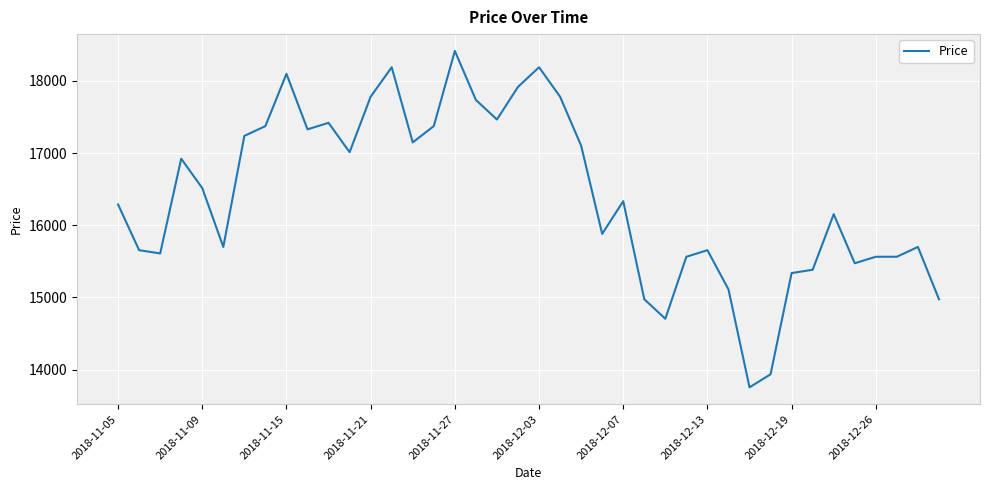

What is the minimum value shown in the chart?

13754